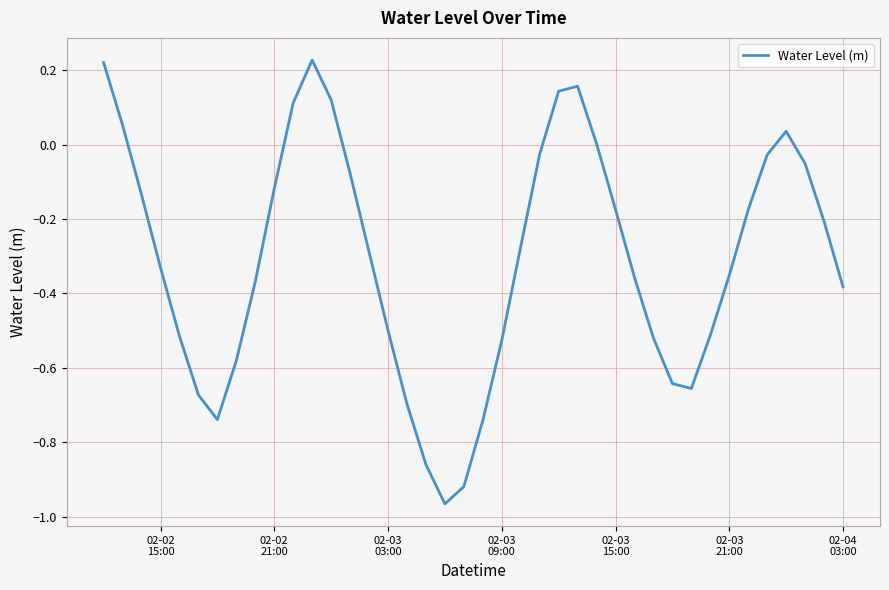

Does the chart display data point markers on the line(s)?

No